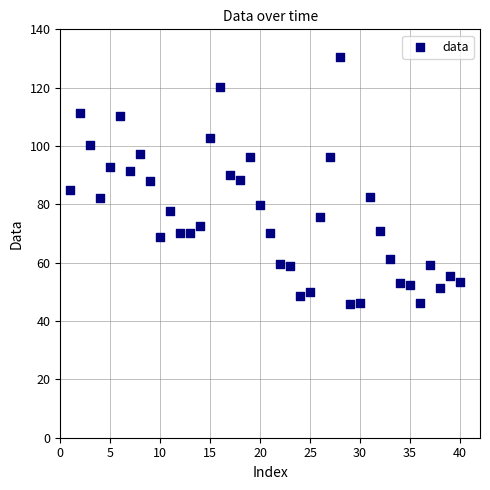

What is the range of Y values (max minus min)?

84.7